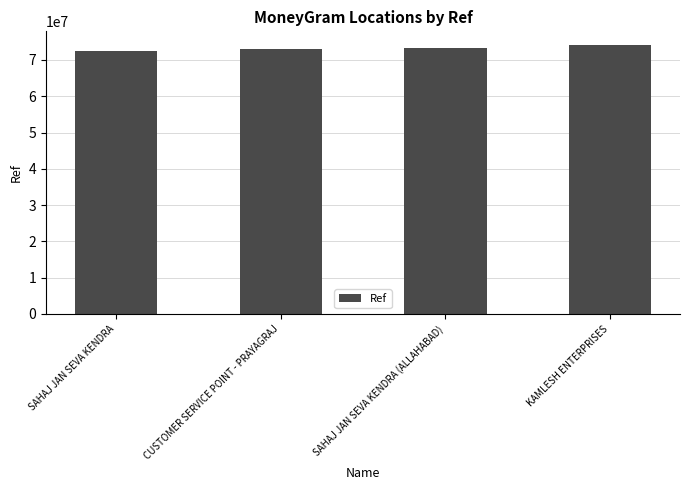

What is the value of the 3rd bar from the left?

73401526